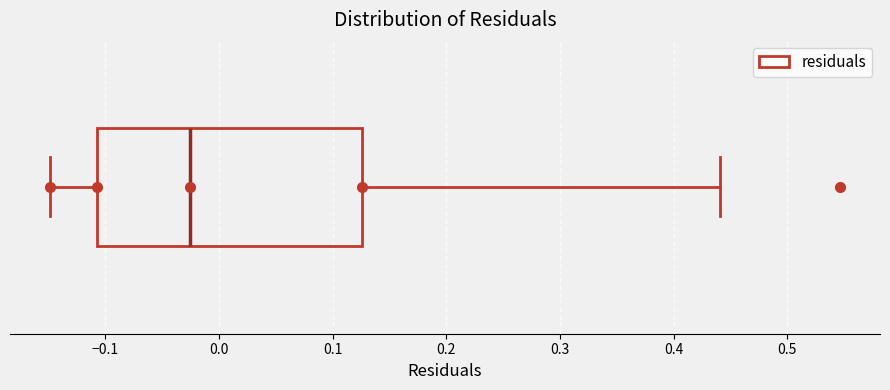

Transcribe this box plot: give where the median line is, the range the box spans, and where the two whiskers end, as read against the x-axis. The values are not printed on the chart, so give them approximately, as read against the axis.

median -0.03, box -0.11 to 0.13, whiskers -0.15 to 0.44